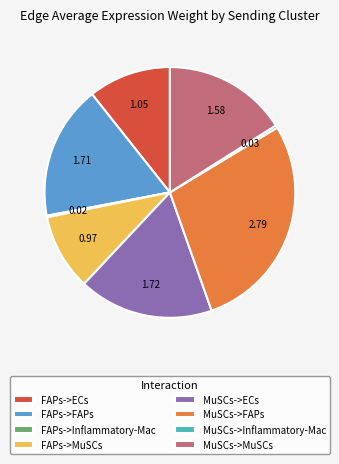

Does any single category account for the majority?

No